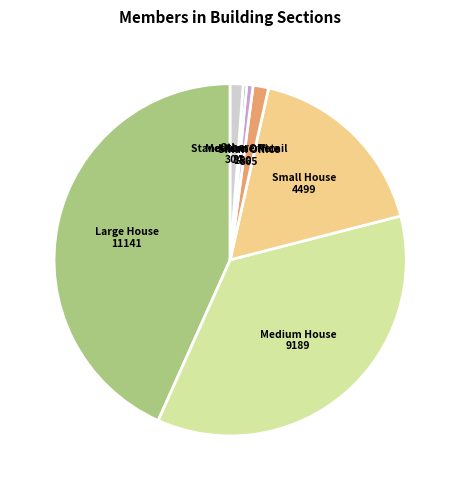

Is there any slice that represents more than half of the pie?

No